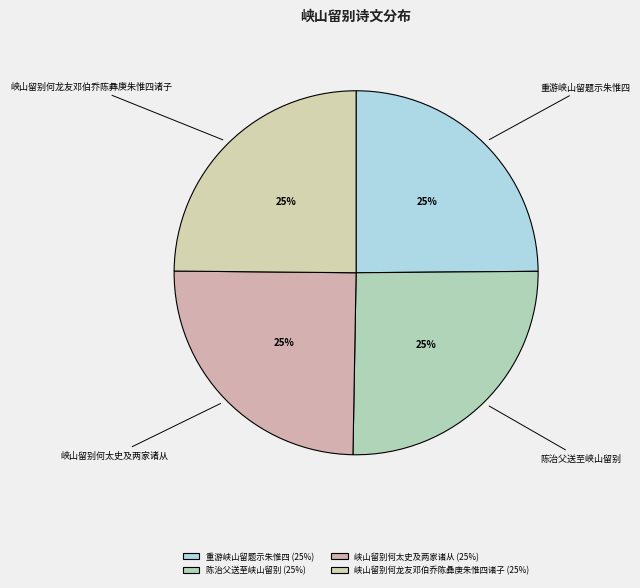

What percentage is the 峡山留别何太史及两家诸从 slice, to the nearest percent?

25%